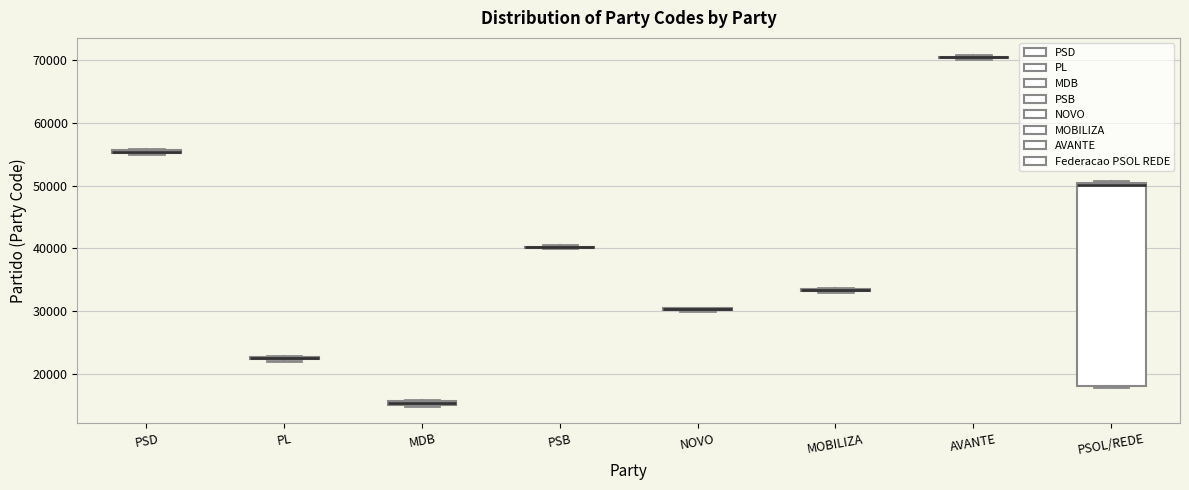

Where is the lower edge of the box for PSD on the y-axis? The values are not printed on the chart, so give them approximately, as read against the axis.

55000